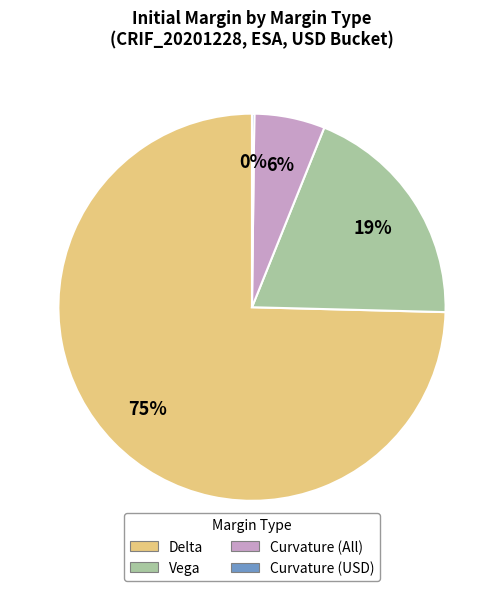

True or false: Vega accounts for 11% of the total.

False